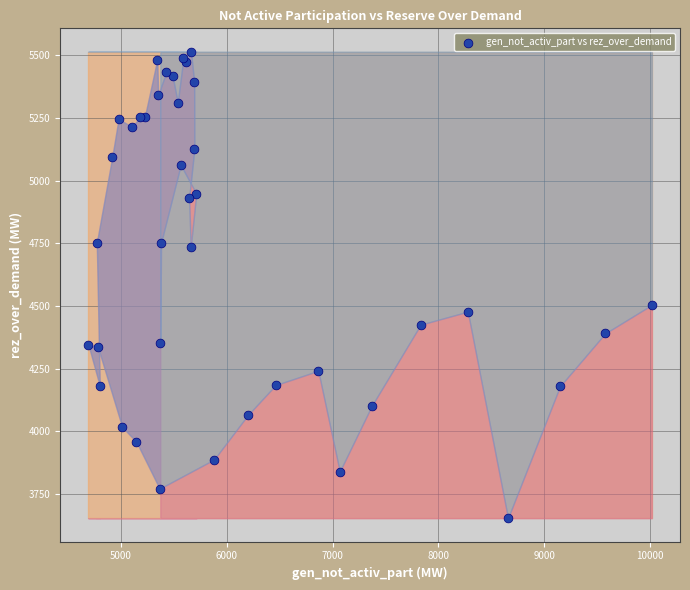

What Y value in the scatter plot is closest to 4583?

4504